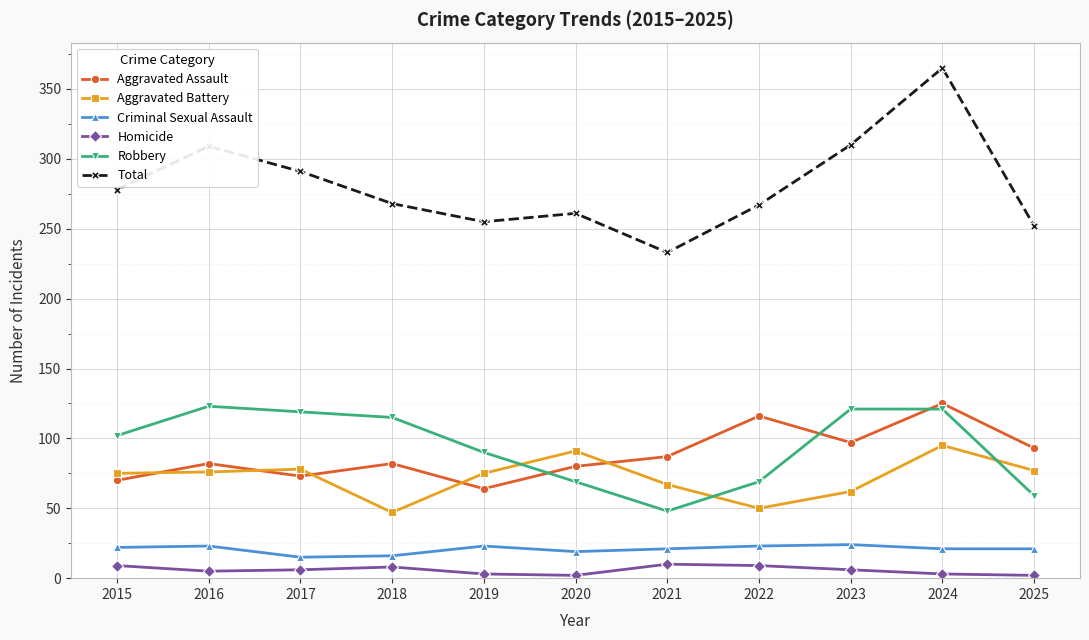

What is the maximum value for Robbery?

123